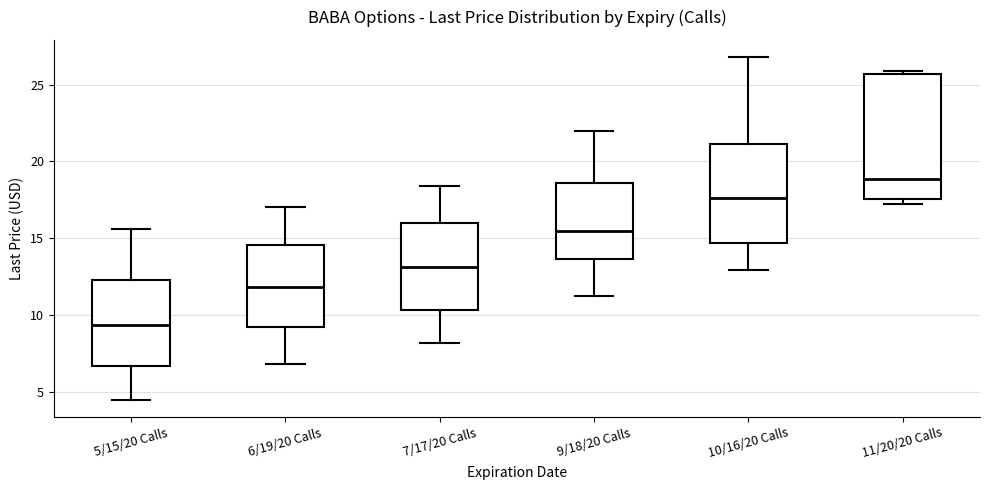

Which box has the highest median line?

11/20/20 Calls